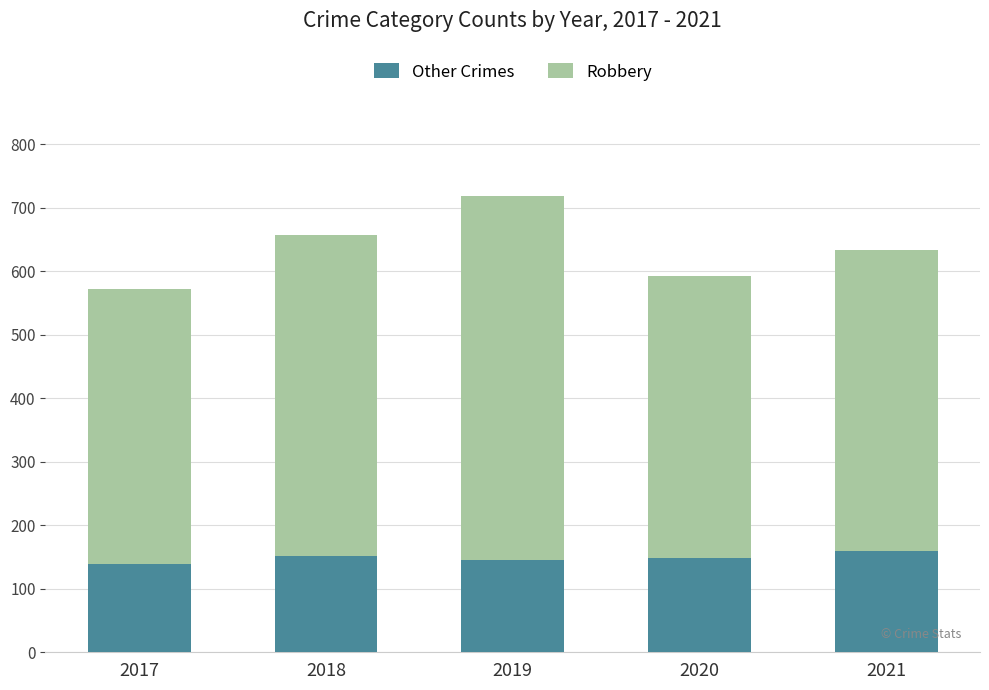

True or false: Other Crimes has a value of 160 at 2021.

True